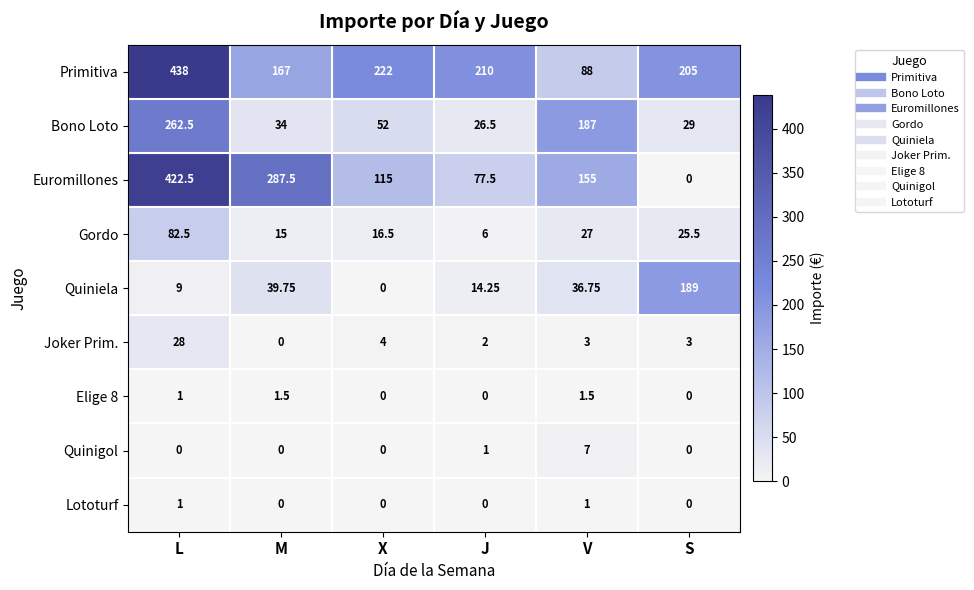

Where does the Bono Loto series first go above 52?

L